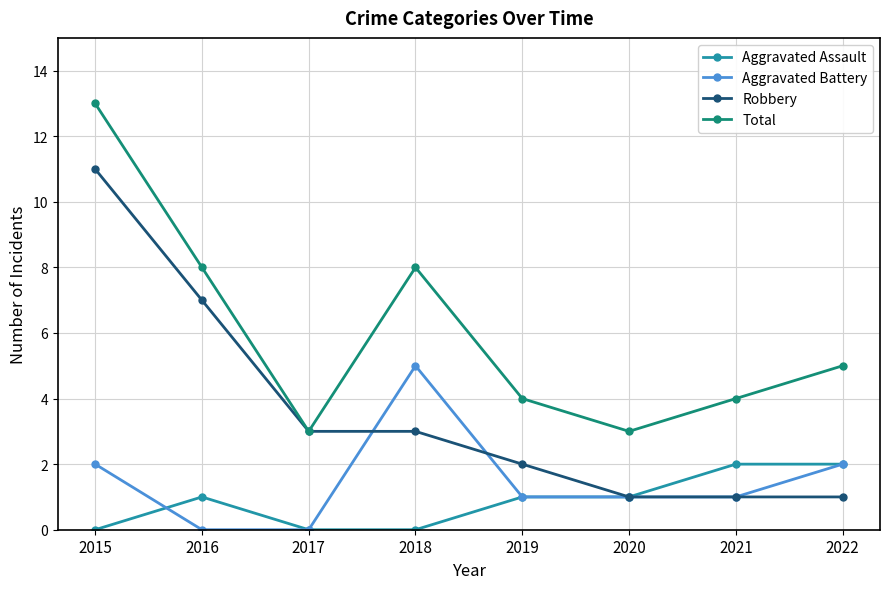

Count the number of categories in the chart.

8